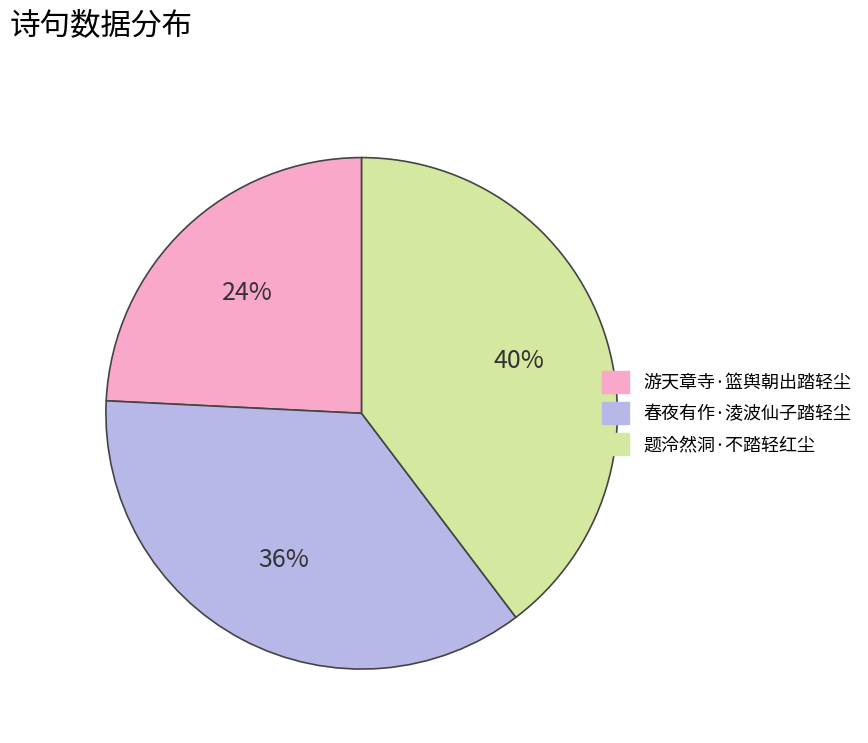

Rank the categories by value from highest to lowest.

题泠然洞·不踏轻红尘, 春夜有作·淩波仙子踏轻尘, 游天章寺·篮舆朝出踏轻尘